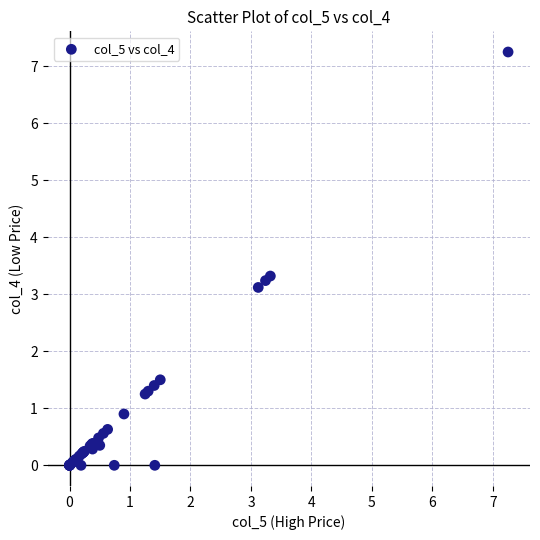

What Y value in the scatter plot is closest to 3?

3.1